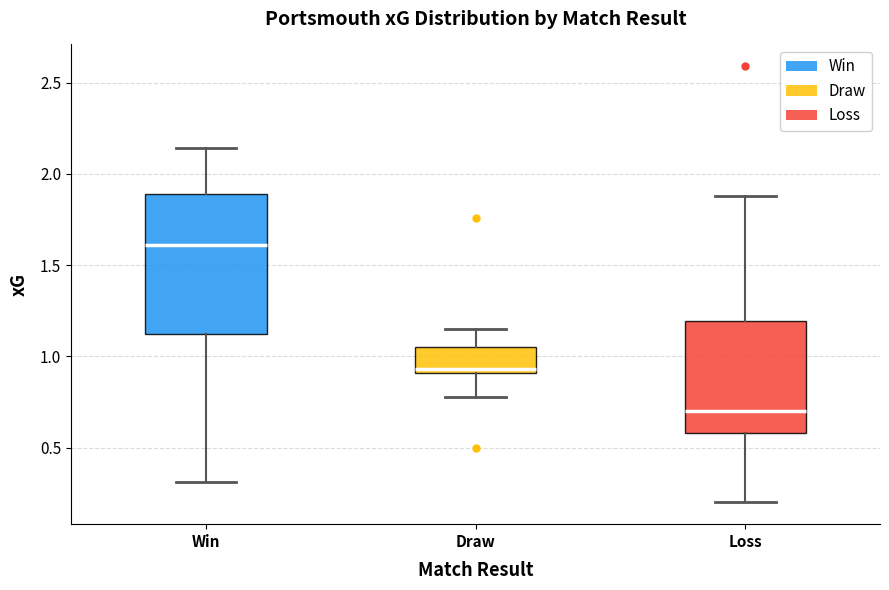

Which box has the lowest median line?

Loss